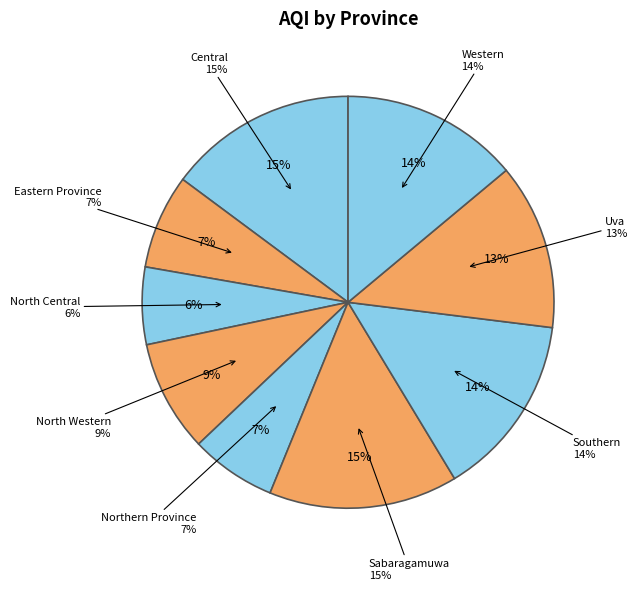

Is North Central the majority of the pie?

No